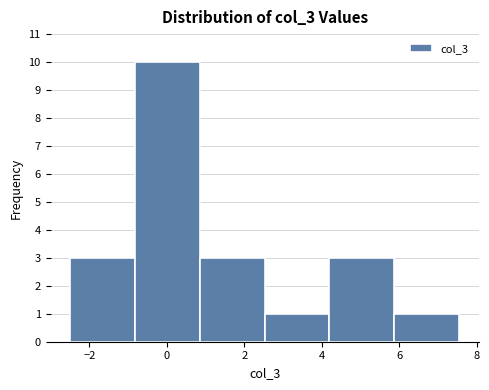

Which range on the x-axis has the tallest bar?

-0.8 to 0.8